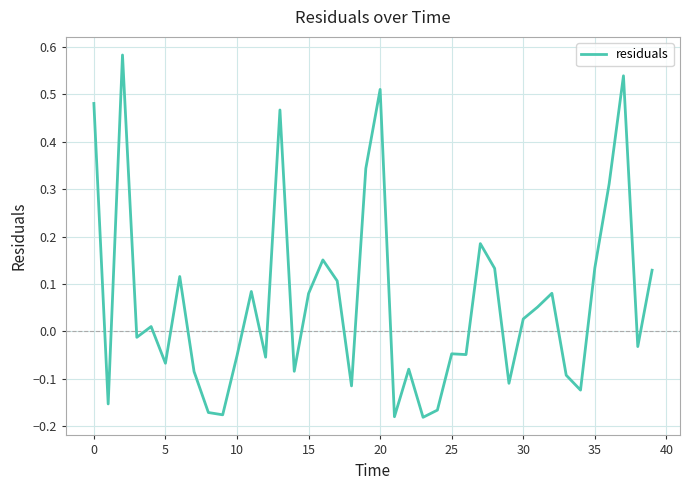

Count the number of values greater than 0.

20